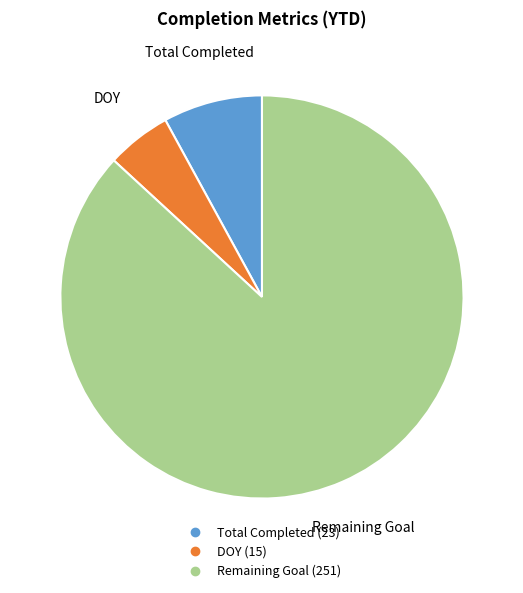

Is there a majority slice in this chart?

Yes